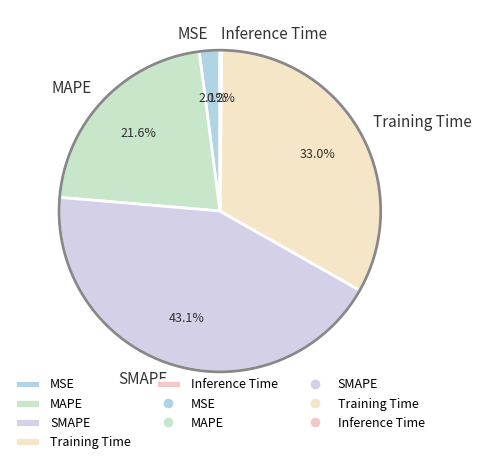

Which category has the biggest portion of the pie?

SMAPE